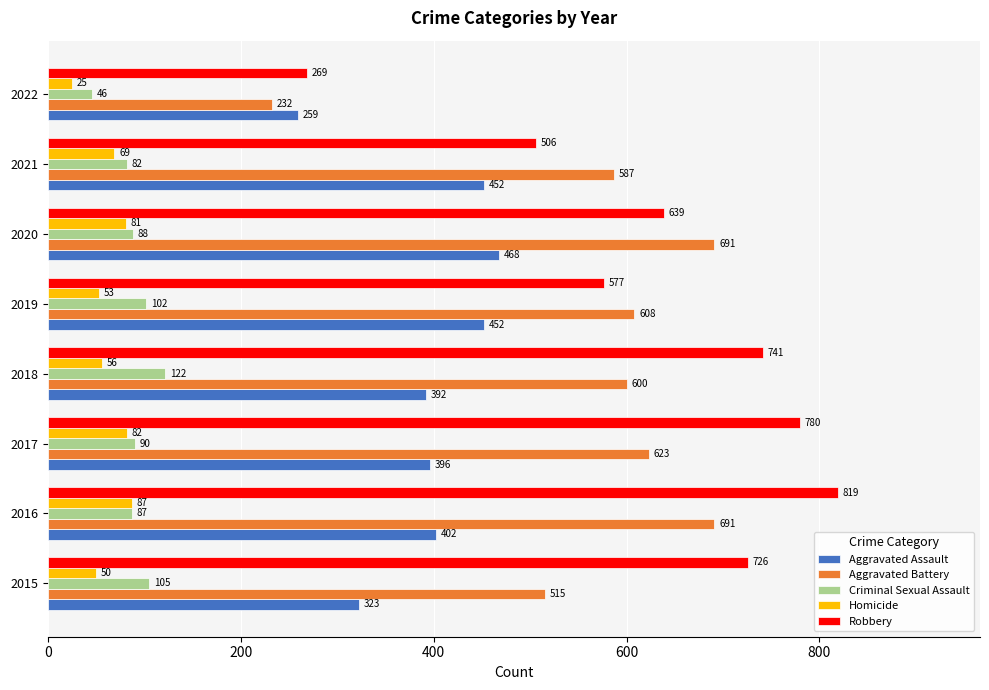

What is the average value of the Aggravated Battery series?

568